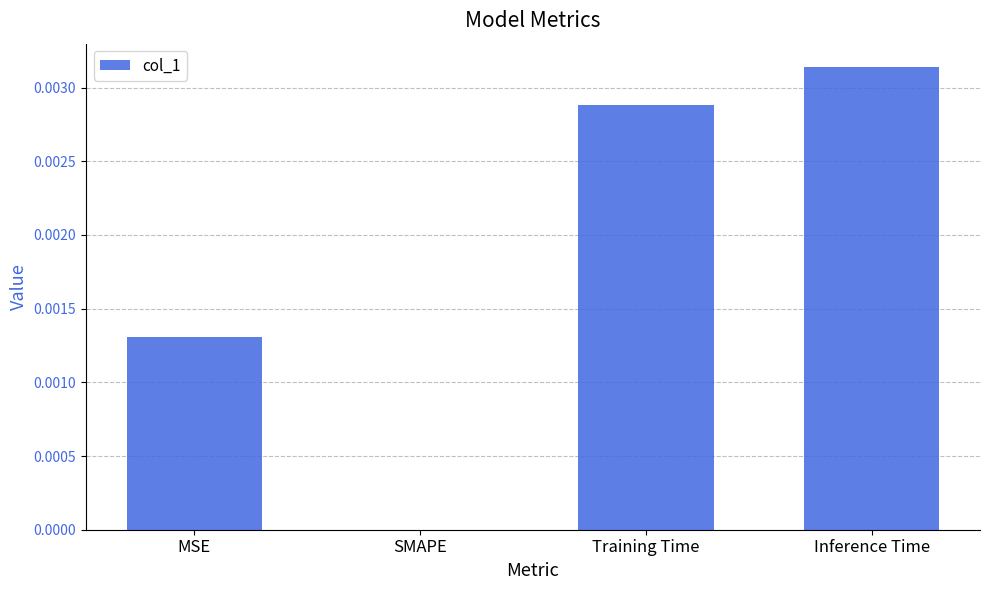

How many values exceed 0?

3